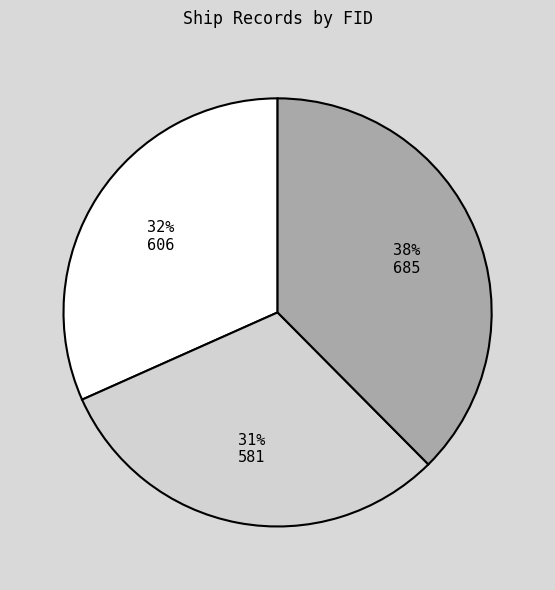

How many segments does this pie chart have?

3